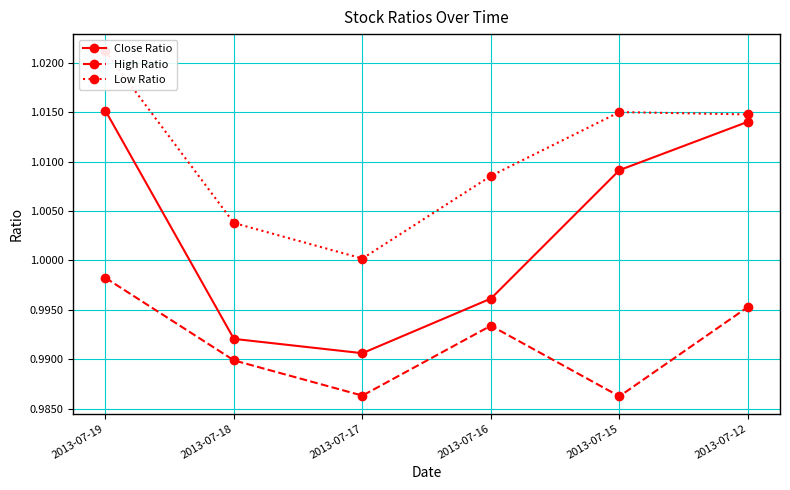

Which series has the largest total across all categories?

Low Ratio